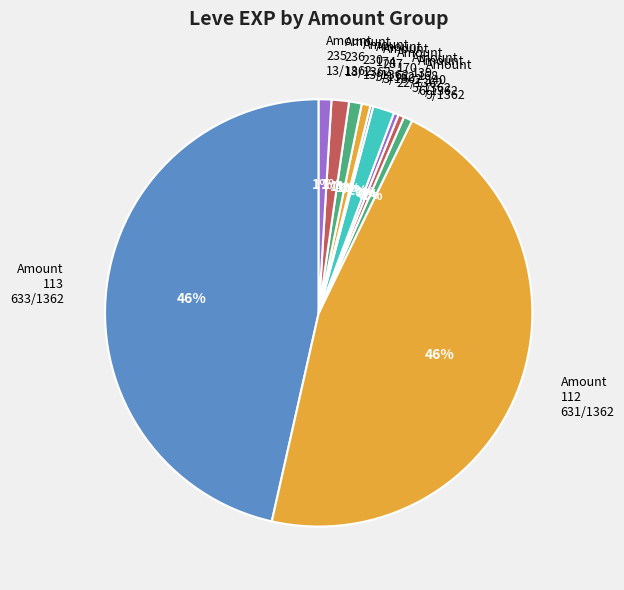

Combined, do Amount 236 18/1362 and Amount 140 9/1362 account for over 50%?

No